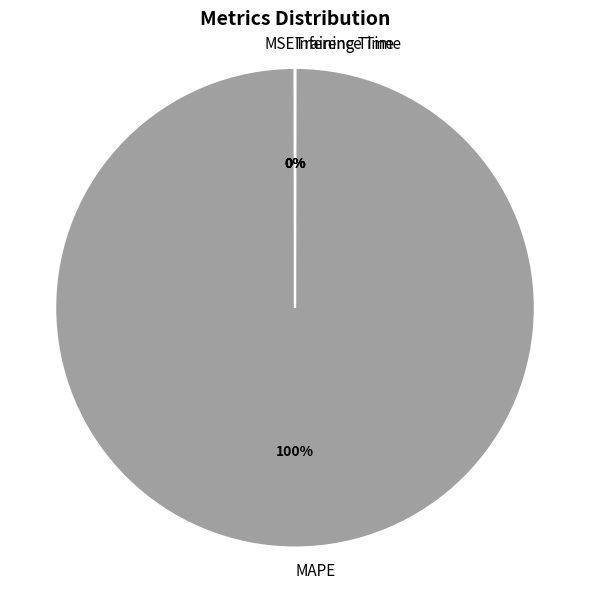

What is the majority slice?

MAPE